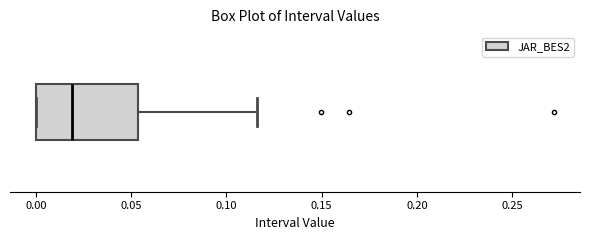

Where does the median line of the box sit on the x-axis? The values are not printed on the chart, so give them approximately, as read against the axis.

0.020